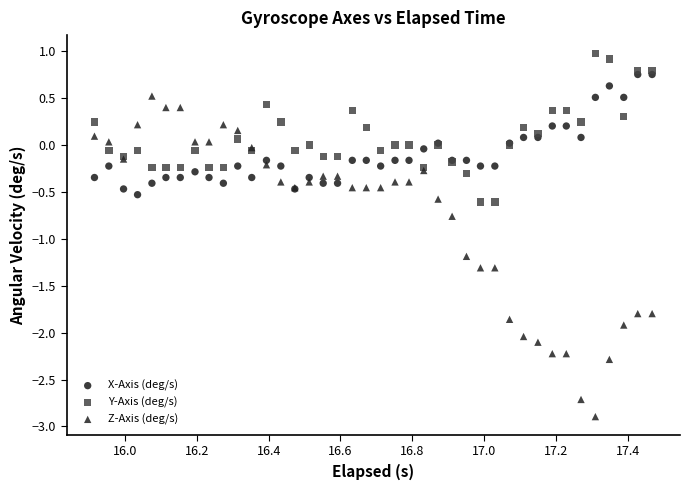

Which series has the widest spread of Y values?

Z-Axis (deg/s)